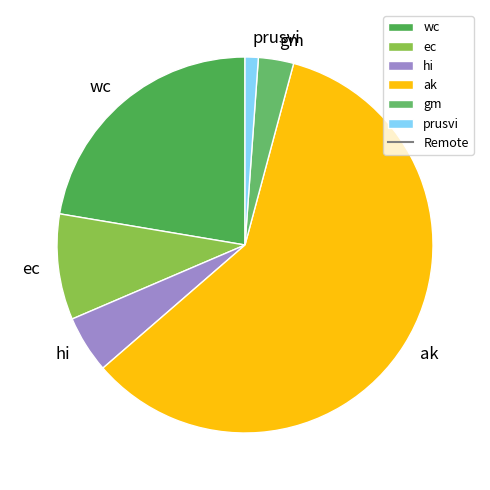

Is it true that ak is 73% of the pie?

False